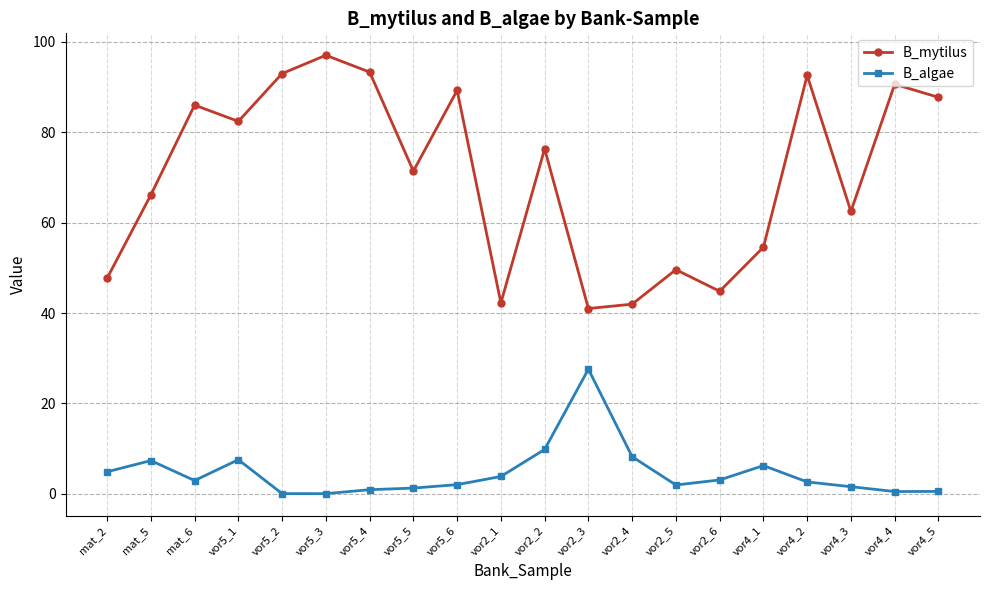

True or false: B_algae and B_mytilus intersect in this chart.

False